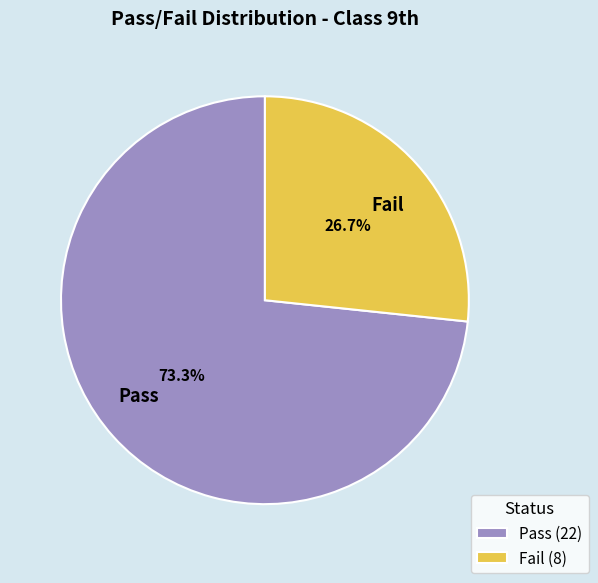

How many segments does this pie chart have?

2